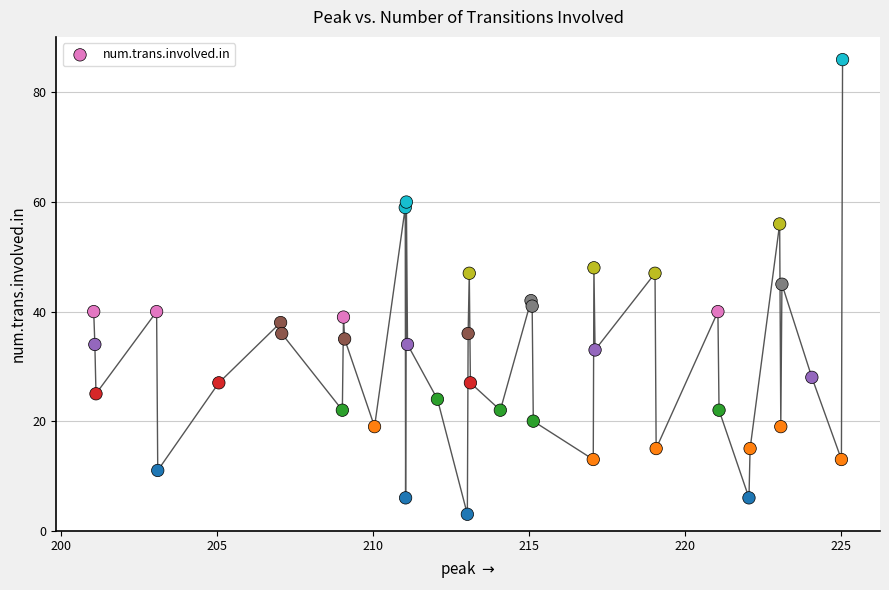

What Y value in the scatter plot is closest to 44?

45